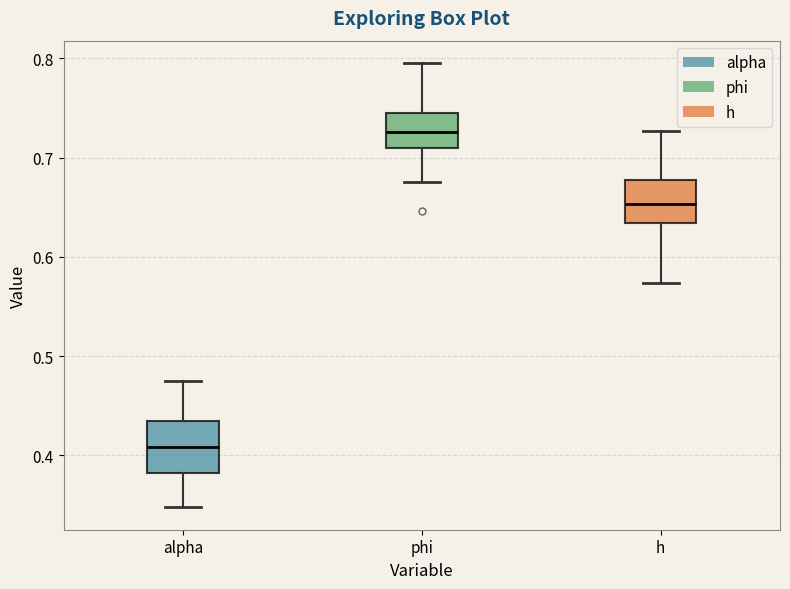

Reading left to right, read every box against the y-axis: the position of its median line, the range the box covers, and the ends of its whiskers. The values are not printed on the chart, so give them approximately, as read against the axis.

alpha: median 0.41, box 0.38 to 0.43, whiskers 0.35 to 0.47
phi: median 0.73, box 0.71 to 0.74, whiskers 0.68 to 0.80
h: median 0.65, box 0.63 to 0.68, whiskers 0.57 to 0.73